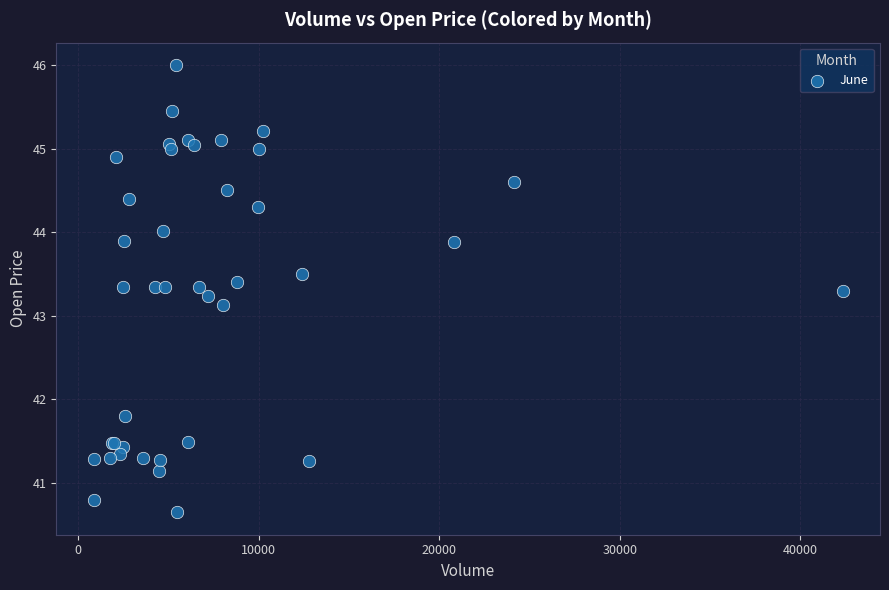

What Y value in the scatter plot is closest to 43?

43.1